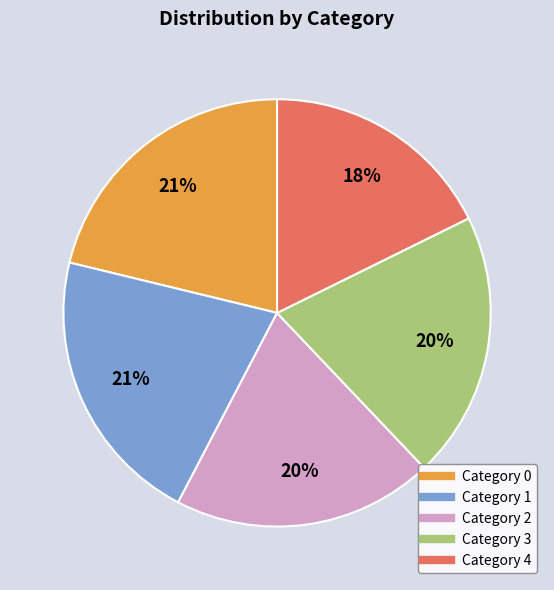

To the nearest percent, what is the average slice percentage?

20%